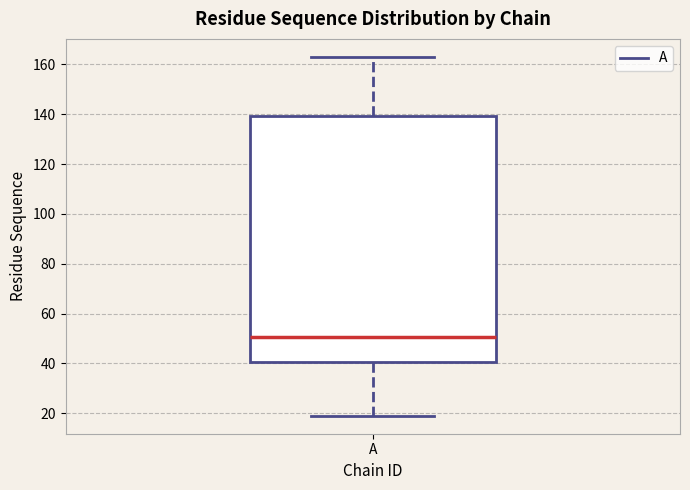

Read this box plot against the y-axis: the position of the median line, the range covered by the box, and the ends of both whiskers. The values are not printed on the chart, so give them approximately, as read against the axis.

median 50, box 40 to 140, whiskers 20 to 164